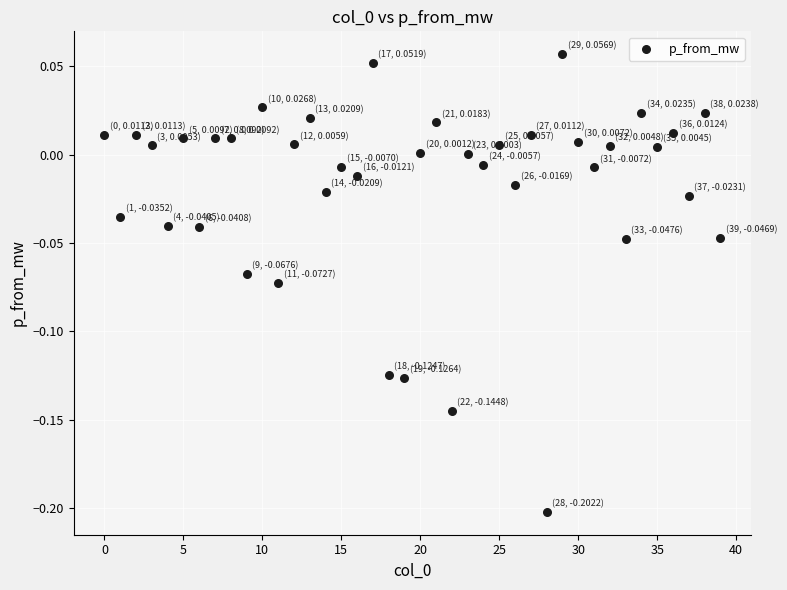

What is the range of Y values (max minus min)?

0.3